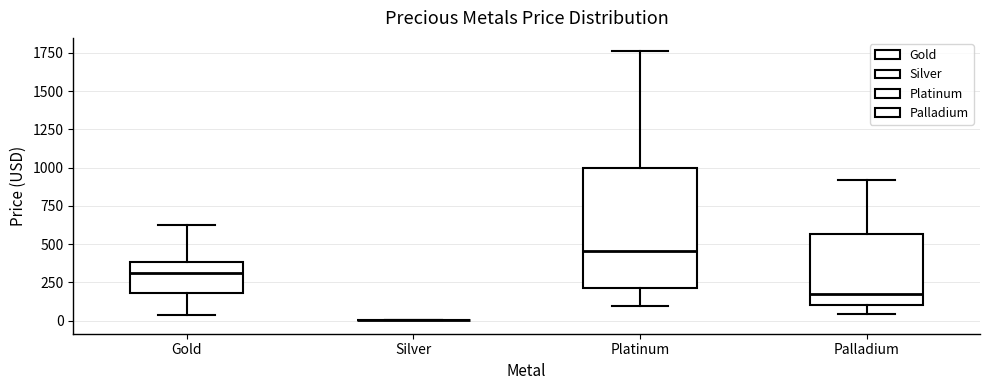

Reading left to right, read every box against the y-axis: the position of its median line, the range the box covers, and the ends of its whiskers. The values are not printed on the chart, so give them approximately, as read against the axis.

Gold: median 300, box 200 to 400, whiskers 50 to 650
Silver: box collapsed to a line at 0, whiskers 0 to 0
Platinum: median 450, box 200 to 1000, whiskers 100 to 1750
Palladium: median 200, box 100 to 550, whiskers 50 to 900